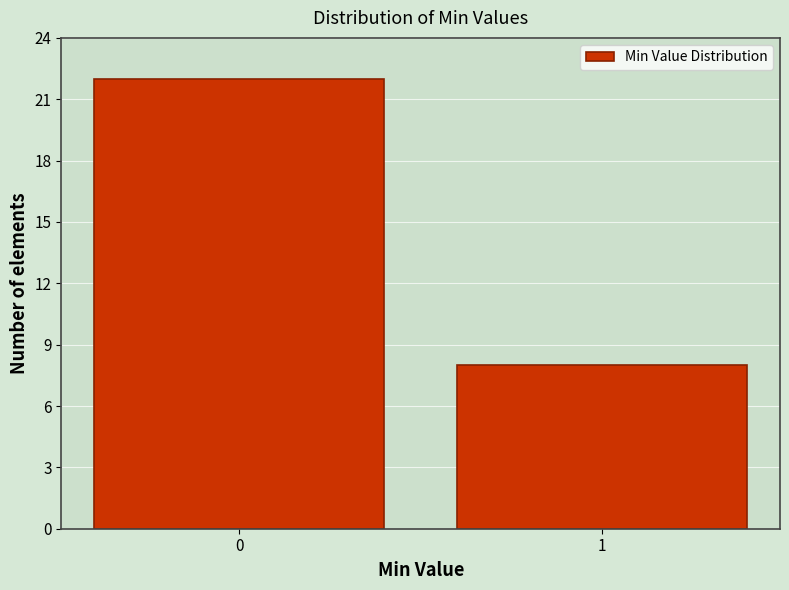

Reading left to right, what are all the values shown in this chart?

0=22	1=8